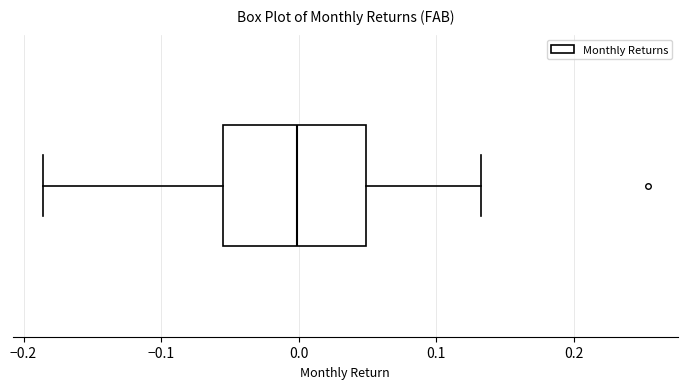

Transcribe this box plot: give where the median line is, the range the box spans, and where the two whiskers end, as read against the x-axis. The values are not printed on the chart, so give them approximately, as read against the axis.

median 0.00, box -0.05 to 0.05, whiskers -0.19 to 0.13